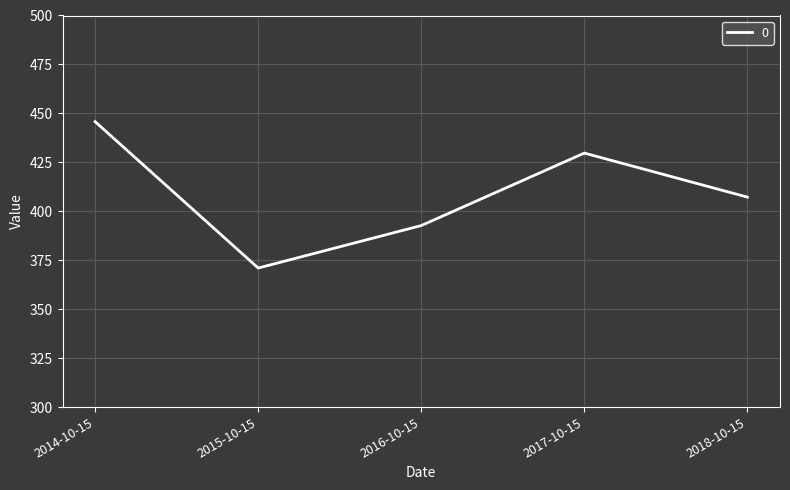

Is it true that the value at 2017-10-15 is 277.1?

False